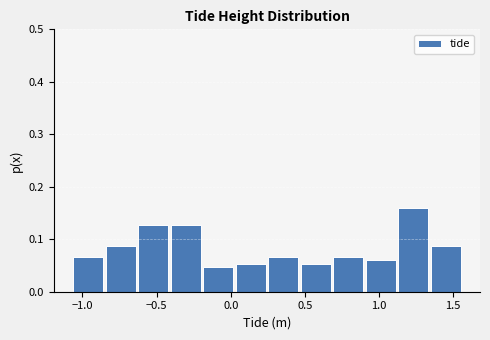

Reading left to right, list every bar in this chart as the range it spans on the x-axis followed by its height. Neither the bar edges nor the heights are printed on the chart, so give them approximately, as read against the axes.

-1.05 to -0.85: 0.07
-0.85 to -0.65: 0.09
-0.65 to -0.40: 0.13
-0.40 to -0.20: 0.13
-0.20 to 0.05: 0.05
0.05 to 0.25: 0.05
0.25 to 0.45: 0.07
0.45 to 0.70: 0.05
0.70 to 0.90: 0.07
0.90 to 1.10: 0.06
1.10 to 1.35: 0.16
1.35 to 1.55: 0.09